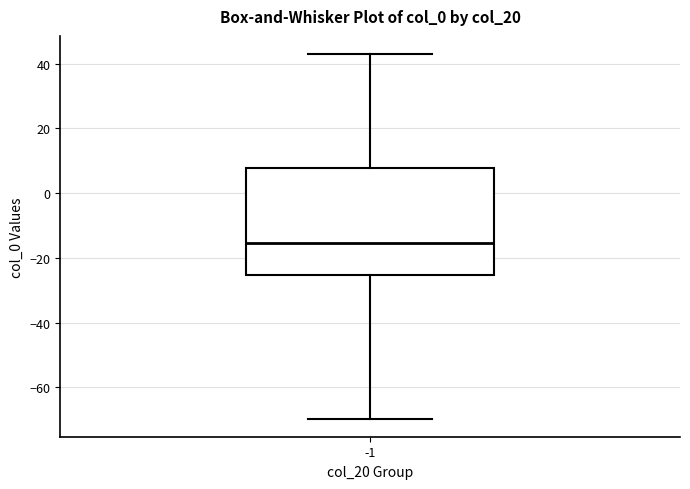

Transcribe this box plot: give where the median line is, the range the box spans, and where the two whiskers end, as read against the y-axis. The values are not printed on the chart, so give them approximately, as read against the axis.

median -16, box -26 to 8, whiskers -70 to 42